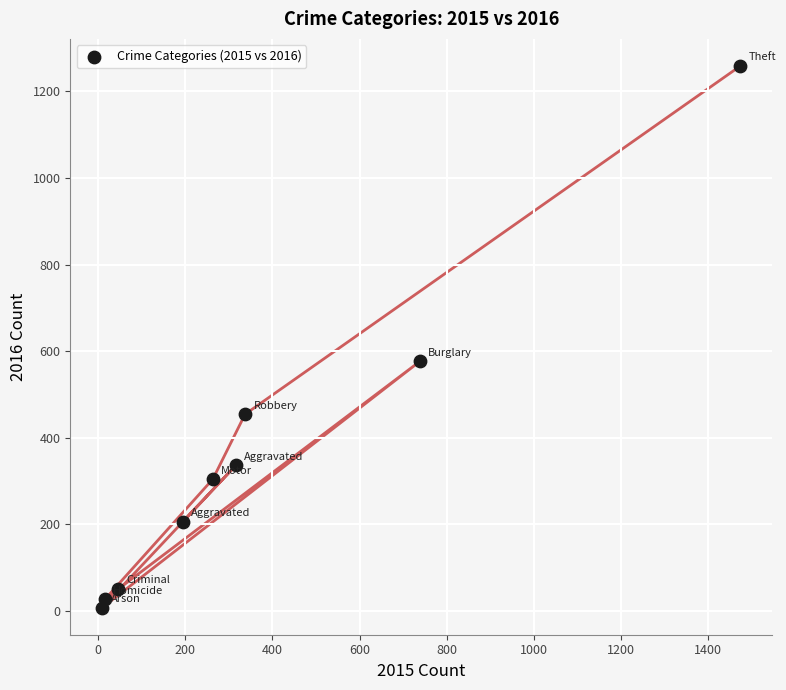

What is the average X value?

377